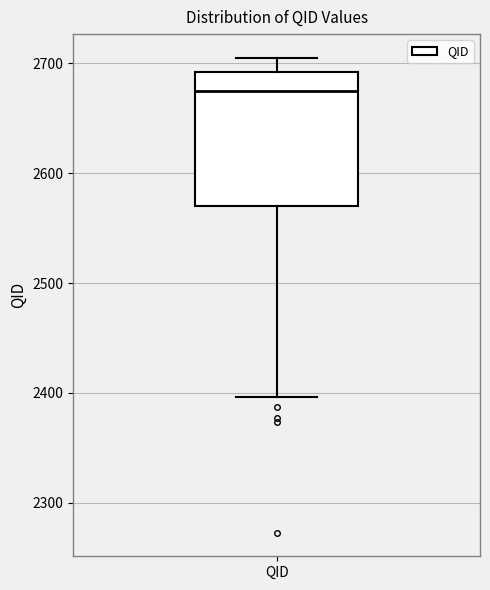

Transcribe this box plot: give where the median line is, the range the box spans, and where the two whiskers end, as read against the y-axis. The values are not printed on the chart, so give them approximately, as read against the axis.

median 2670, box 2570 to 2690, whiskers 2400 to 2710